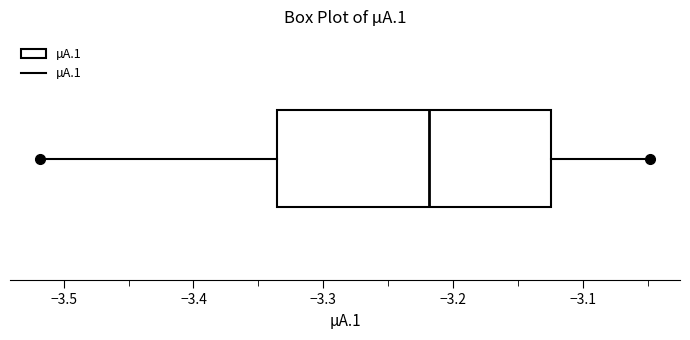

Where does the left whisker of the box end on the x-axis? The values are not printed on the chart, so give them approximately, as read against the axis.

-3.52